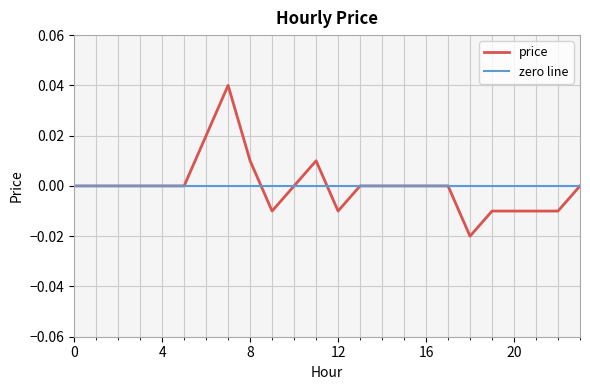

Rank the categories by value from highest to lowest.

7, 6, 8, 11, 0, 1, 2, 3, 4, 5, 10, 13, 14, 15, 16, 17, 23, 9, 12, 19, 20, 21, 22, 18